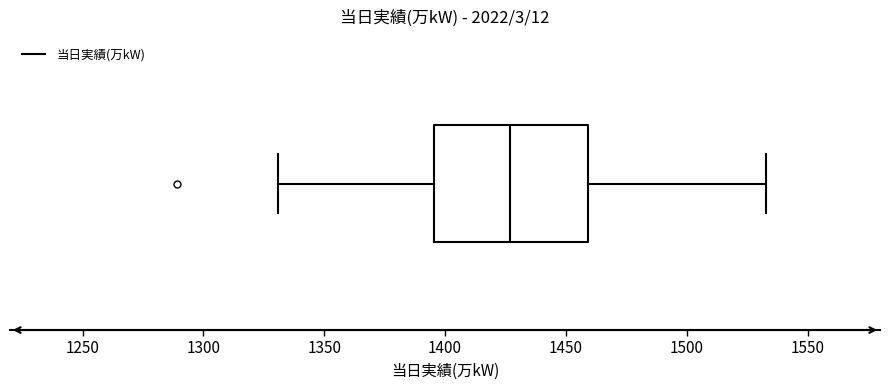

Read this box plot against the x-axis: the position of the median line, the range covered by the box, and the ends of both whiskers. The values are not printed on the chart, so give them approximately, as read against the axis.

median 1425, box 1395 to 1460, whiskers 1330 to 1535